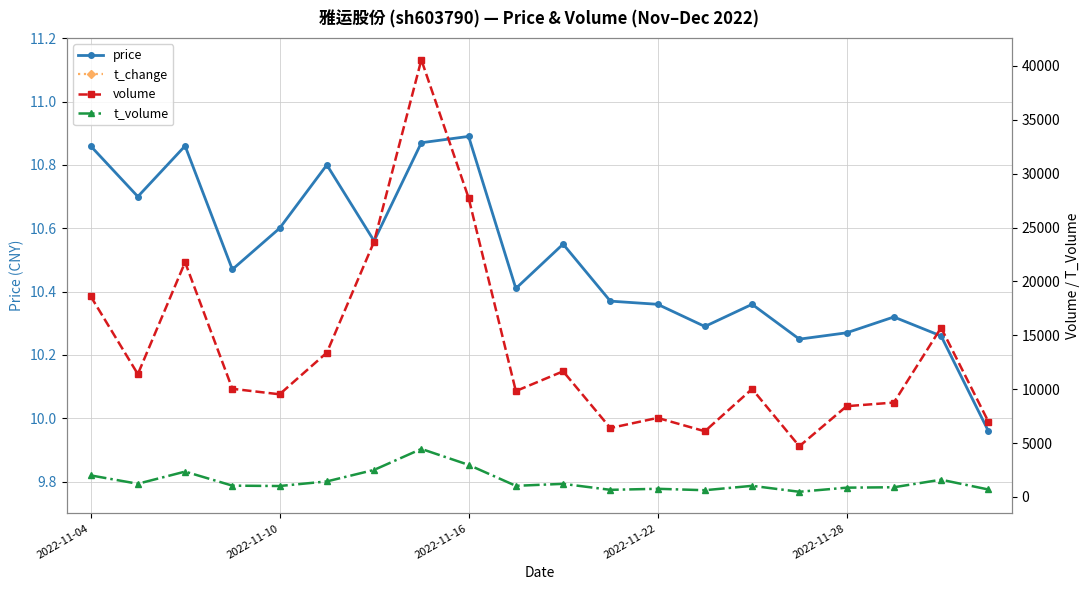

How many series are shown in this chart?

4